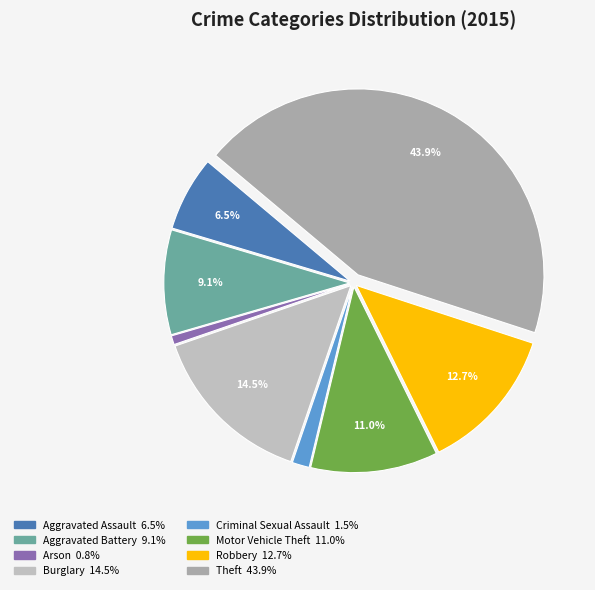

What is the ratio of the value at Aggravated Assault to the value at Robbery?

0.5